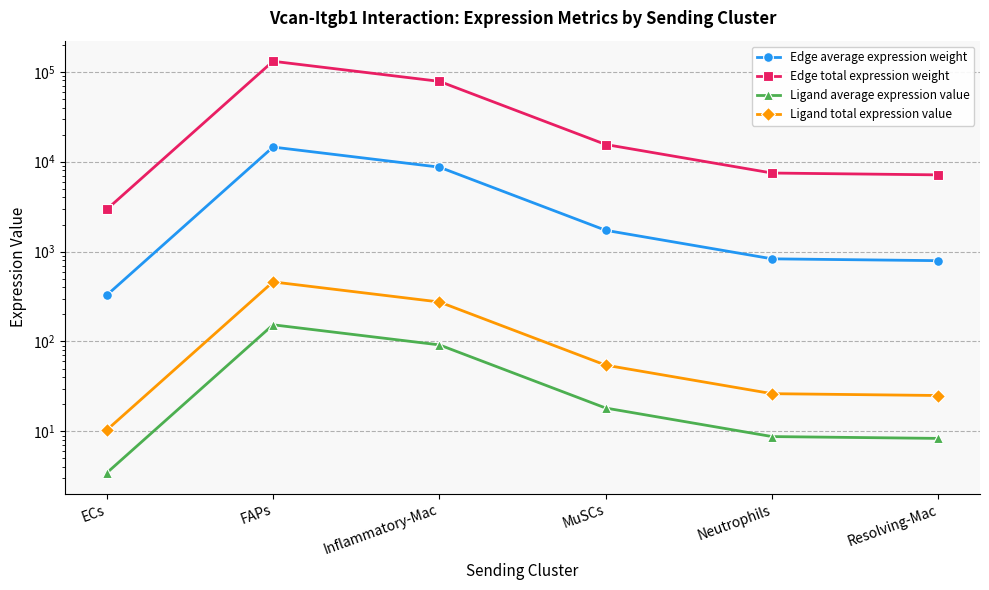

Read the Edge average expression weight value at Neutrophils.

830.4